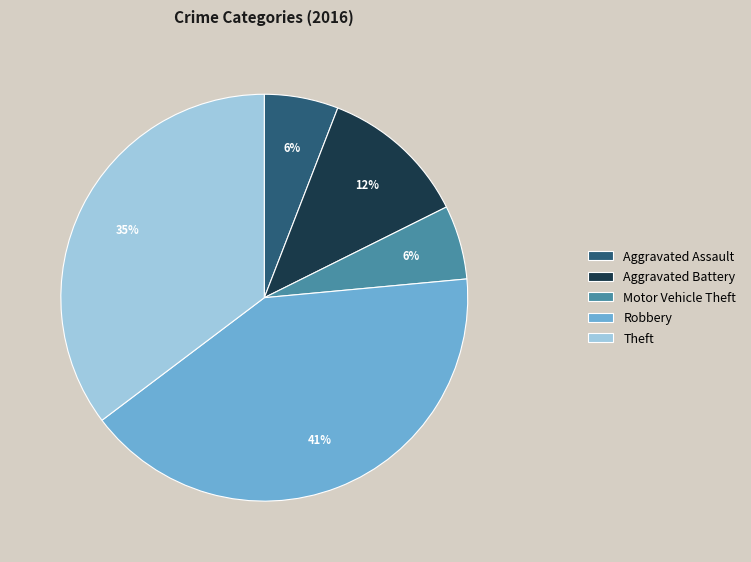

To the nearest percent, what percentage of the pie is Theft?

35%